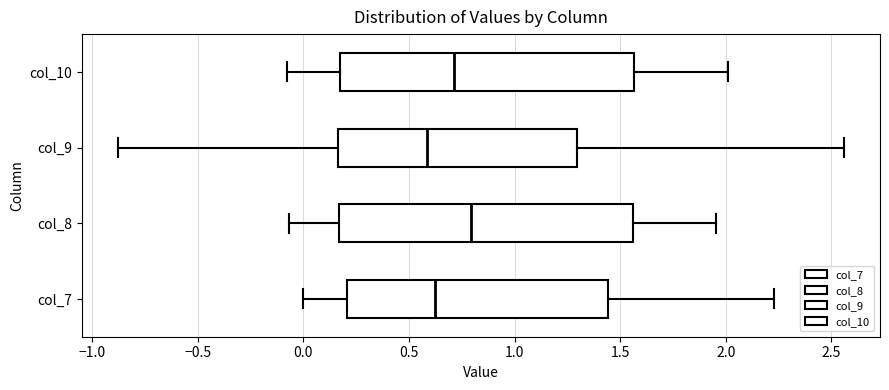

Reading bottom to top, read every box against the x-axis: the position of its median line, the range the box covers, and the ends of its whiskers. The values are not printed on the chart, so give them approximately, as read against the axis.

col_7: median 0.60, box 0.20 to 1.45, whiskers 0.00 to 2.25
col_8: median 0.80, box 0.15 to 1.55, whiskers -0.05 to 1.95
col_9: median 0.60, box 0.15 to 1.30, whiskers -0.90 to 2.55
col_10: median 0.70, box 0.15 to 1.55, whiskers -0.10 to 2.00